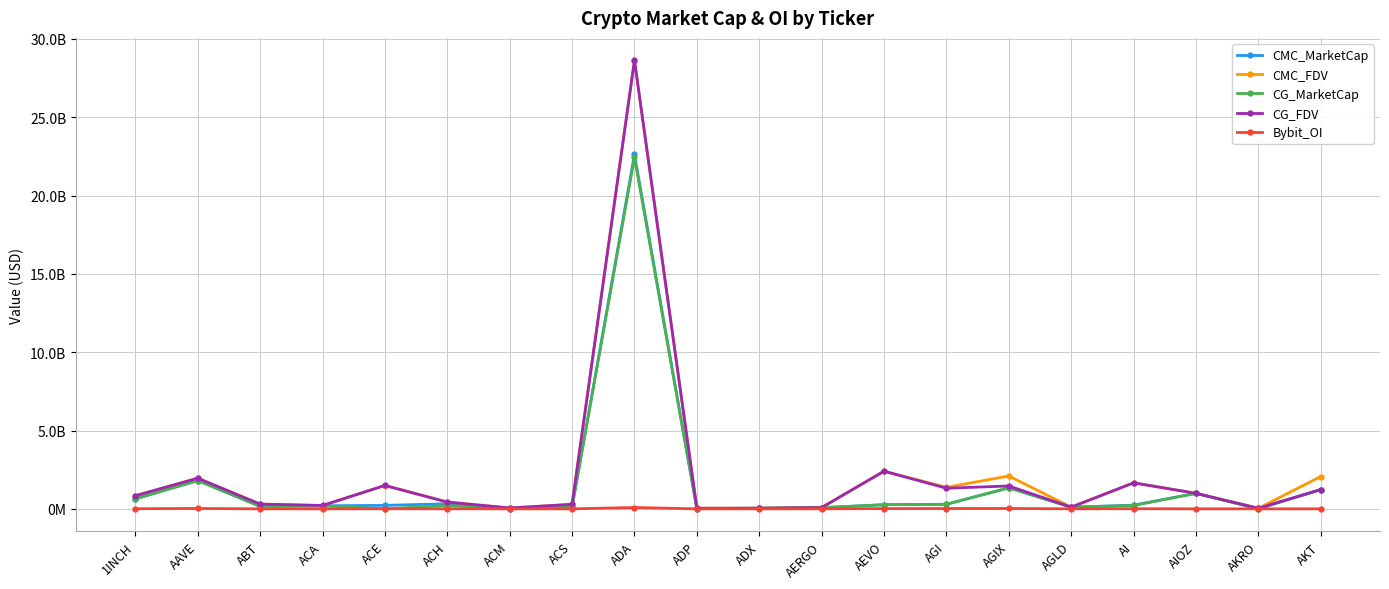

Does the chart have visible grid lines?

Yes